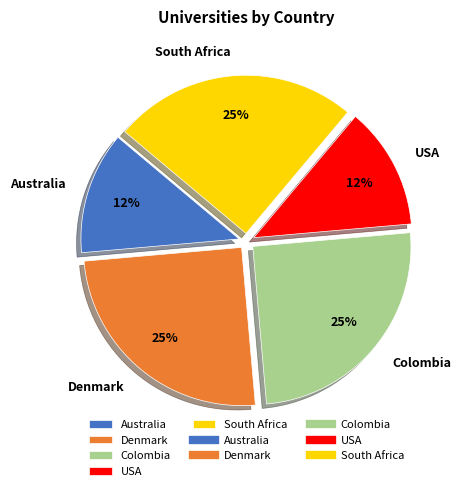

Approximately how many times larger is the value at Australia compared to USA?

1.0